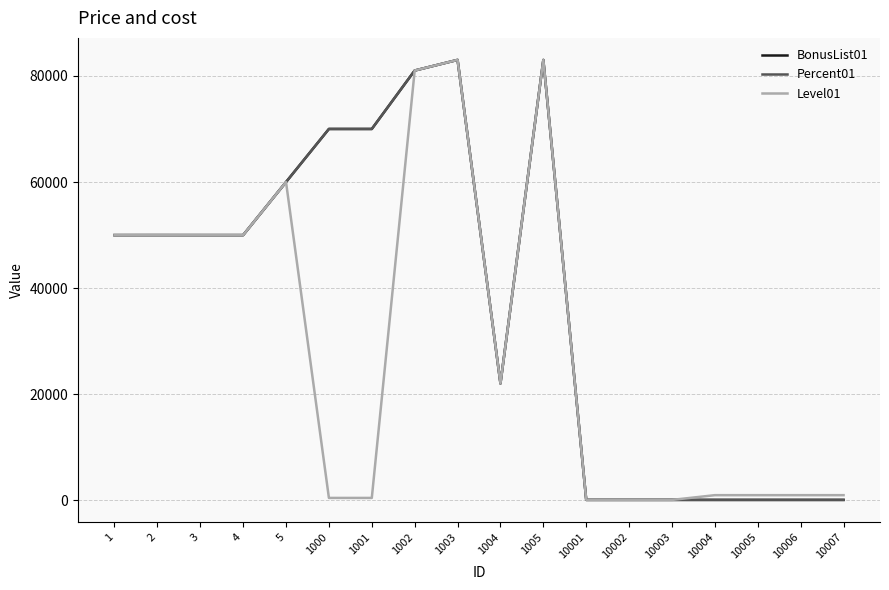

What is the maximum value shown in the chart?

83018